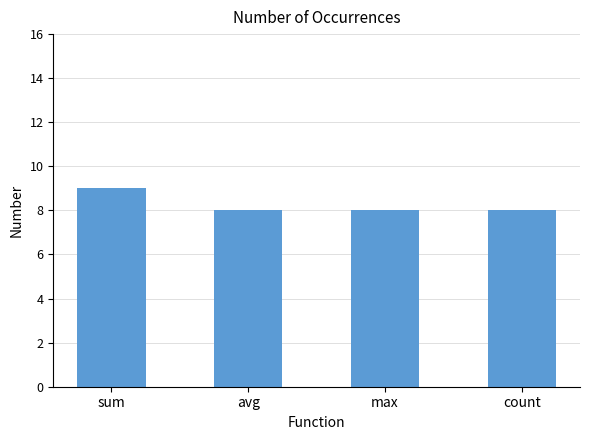

What is the sum of the values at max and count?

16